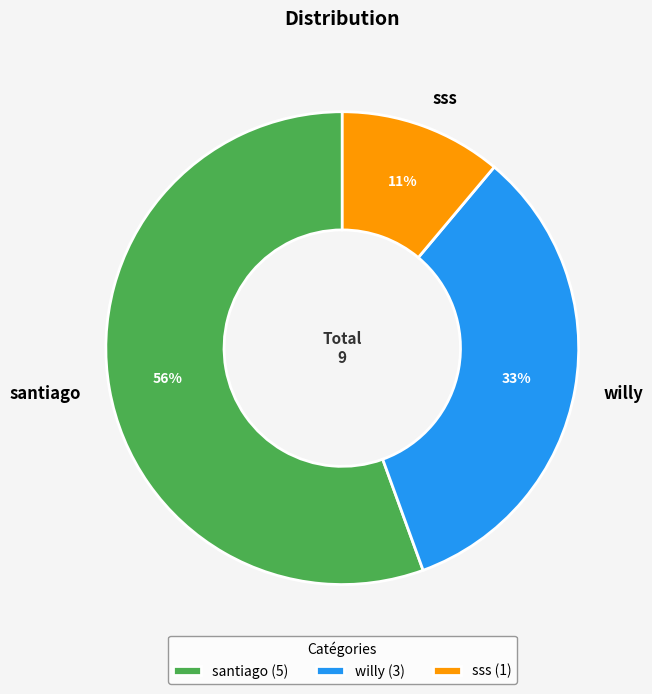

Rank the categories by value from highest to lowest.

santiago, willy, sss